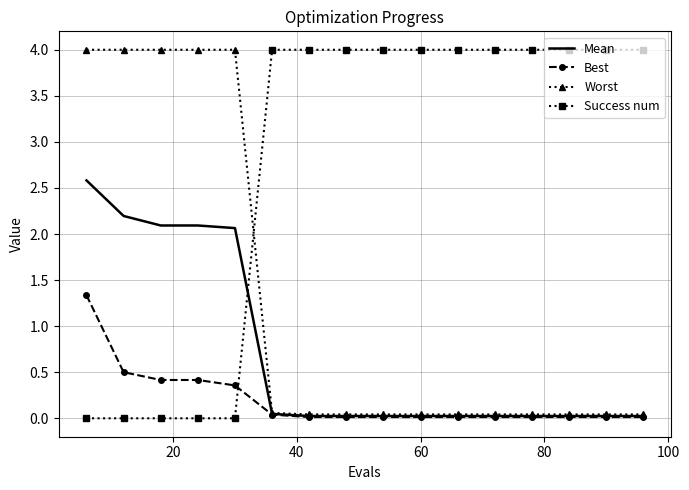

Count the number of categories in the chart.

16